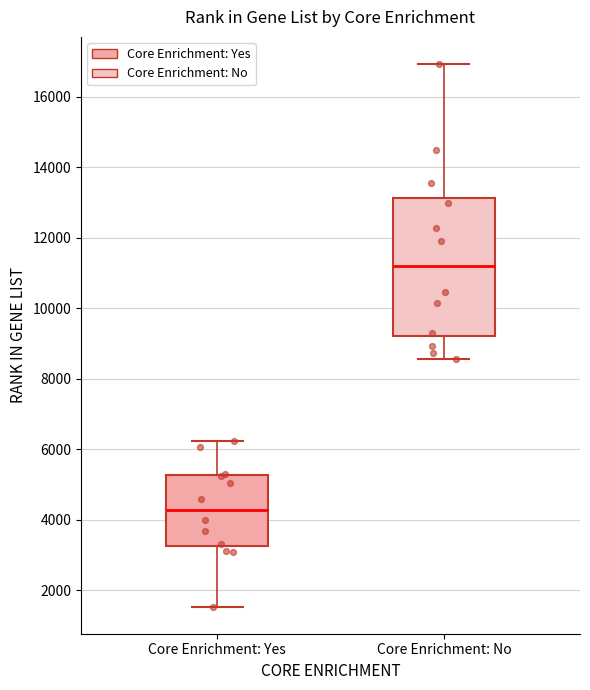

Where does the median line of the box for Core Enrichment: Yes sit on the y-axis? The values are not printed on the chart, so give them approximately, as read against the axis.

4200